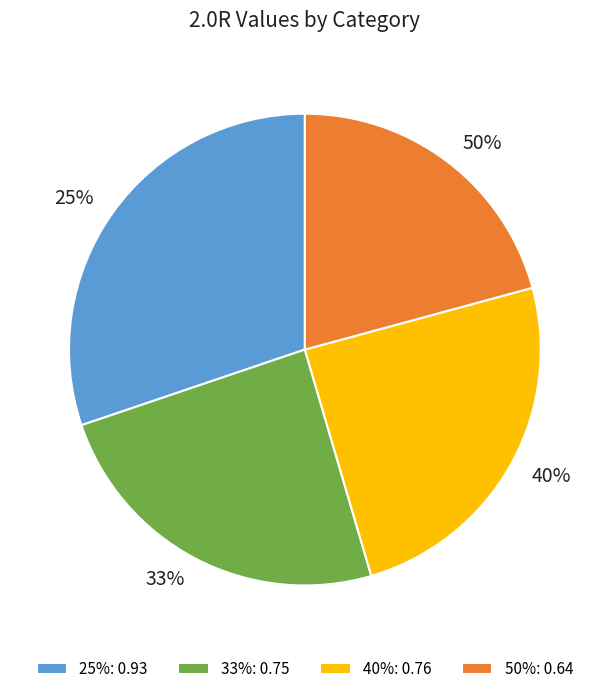

How many segments does this pie chart have?

4